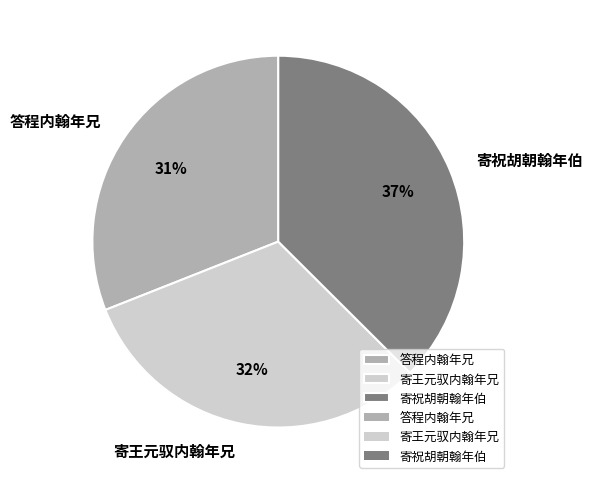

What is the smallest slice in the pie chart?

答程内翰年兄